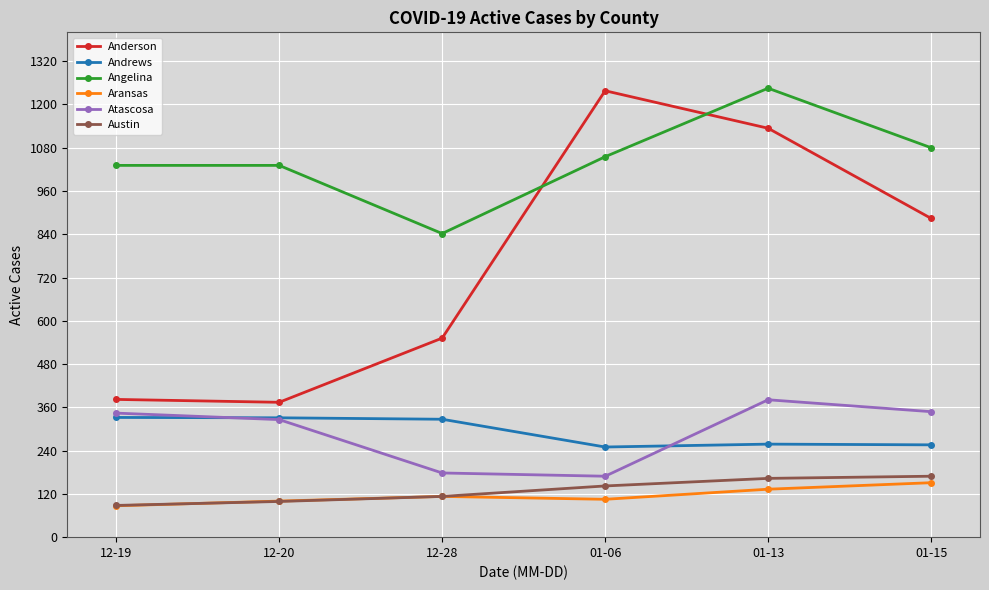

At how many categories does at least one series exceed 814?

6